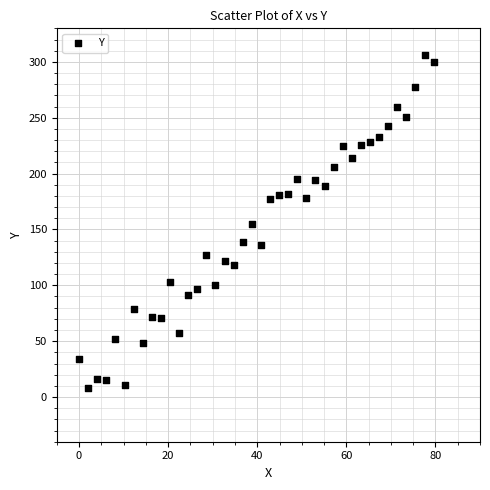

What is the range of X values (max minus min)?

79.6